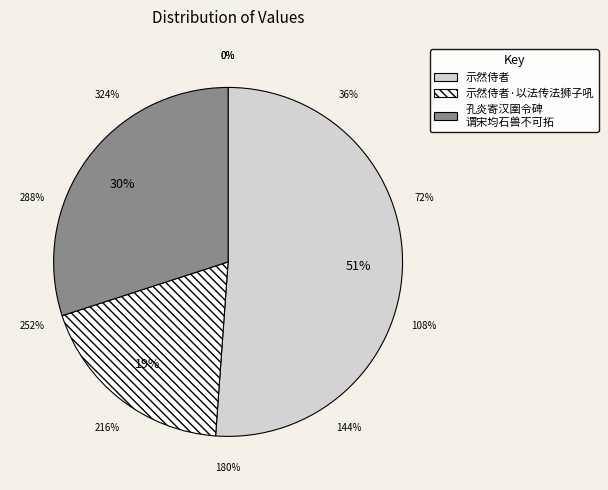

How many segments does this pie chart have?

3